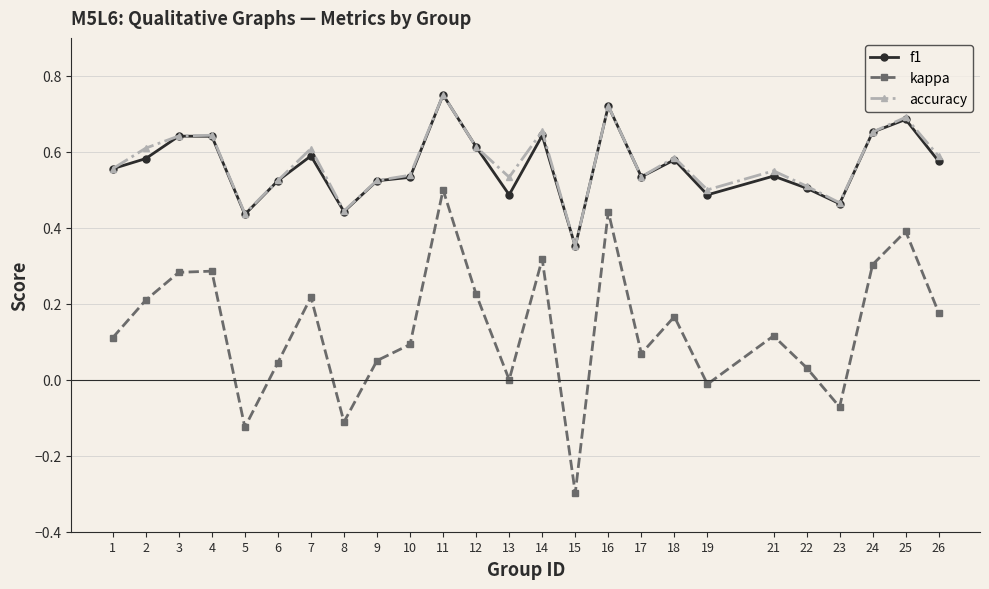

Which series changed the most between 1 and 16?

kappa